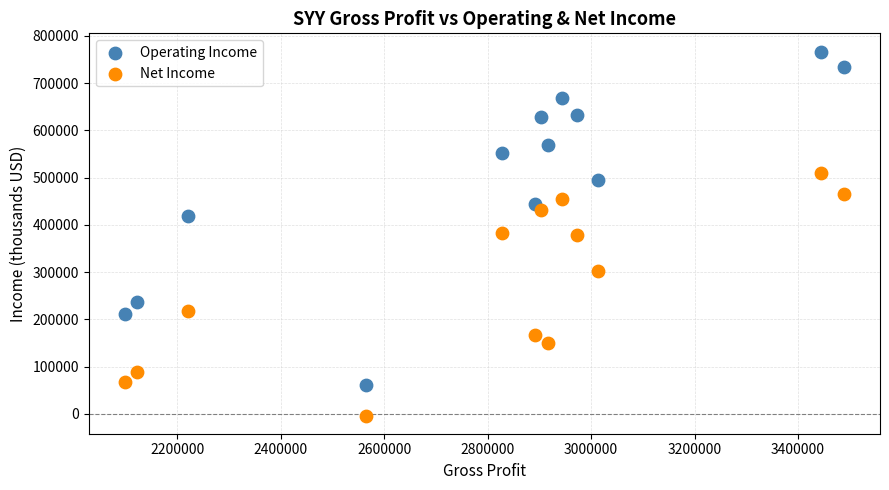

Which series has the widest spread of Y values?

Operating Income